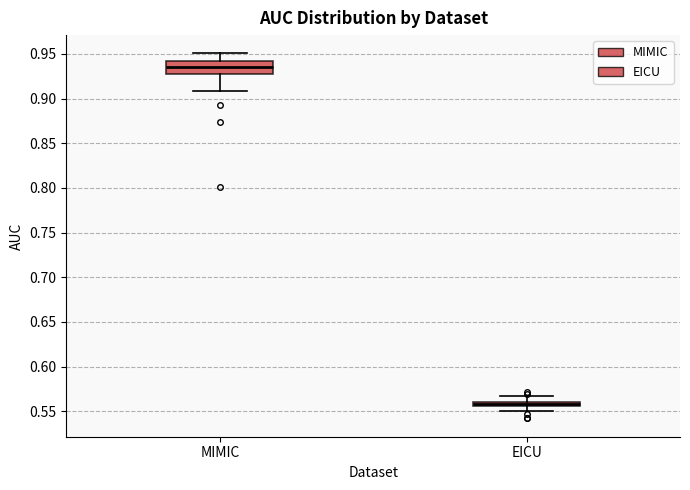

Which box has the lowest median line?

EICU